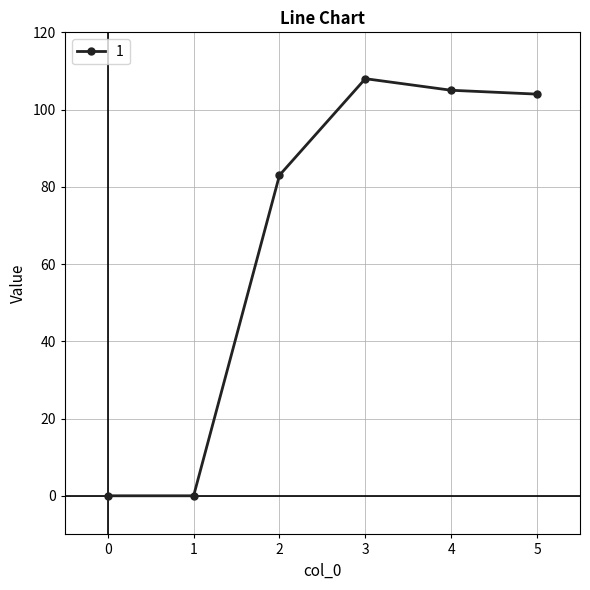

What is the change in value from 0 to 2?

+83